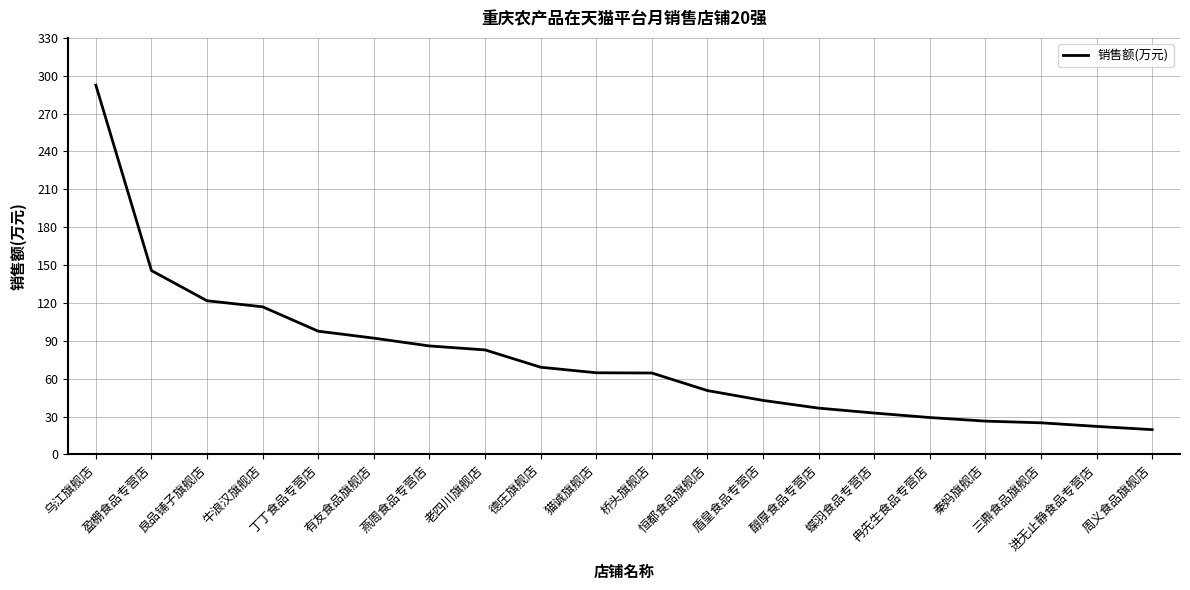

The chart shows a value of 125.0 at 乌江旗舰店. True or false?

False